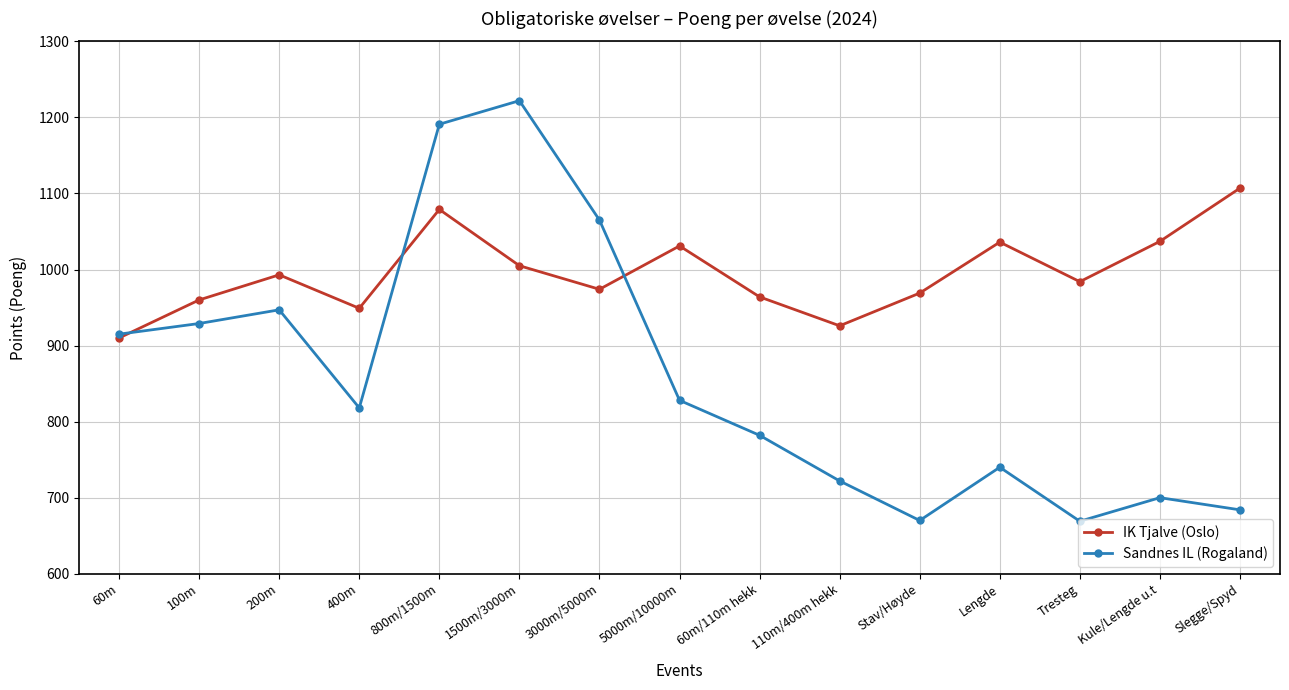

What is the maximum value shown in the chart?

1222